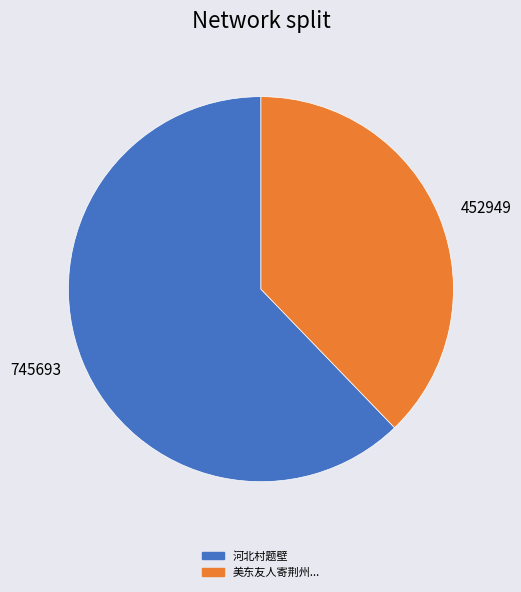

The 745693 slice represents 62% of the pie. True or false?

True